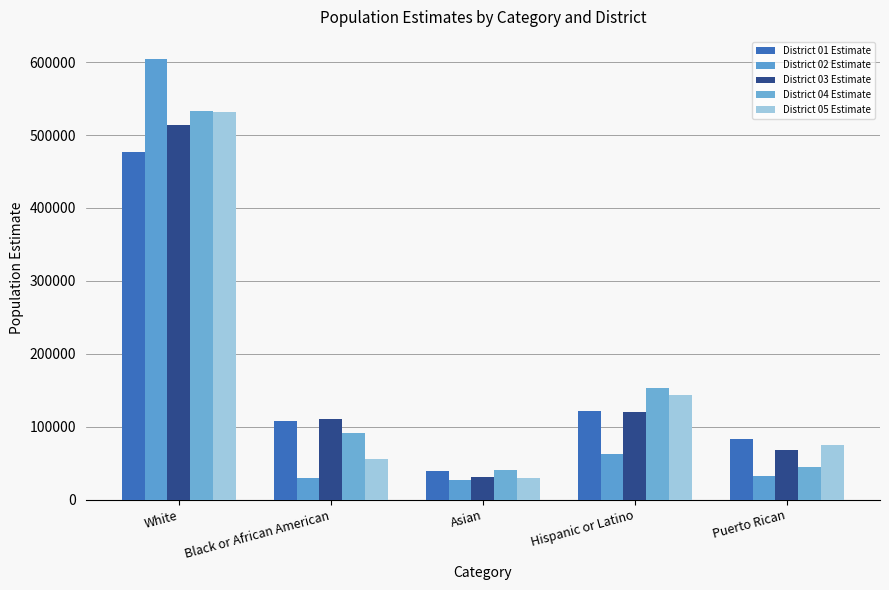

What are all the series names shown in the legend?

District 01 Estimate, District 02 Estimate, District 03 Estimate, District 04 Estimate, District 05 Estimate